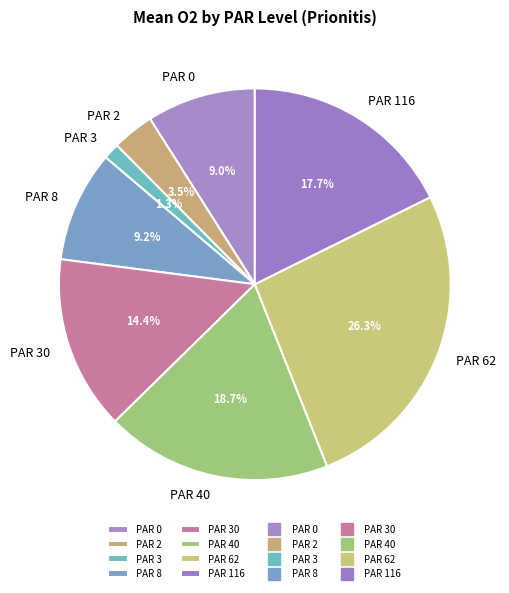

What percentage is the PAR 0 slice, to the nearest percent?

9%